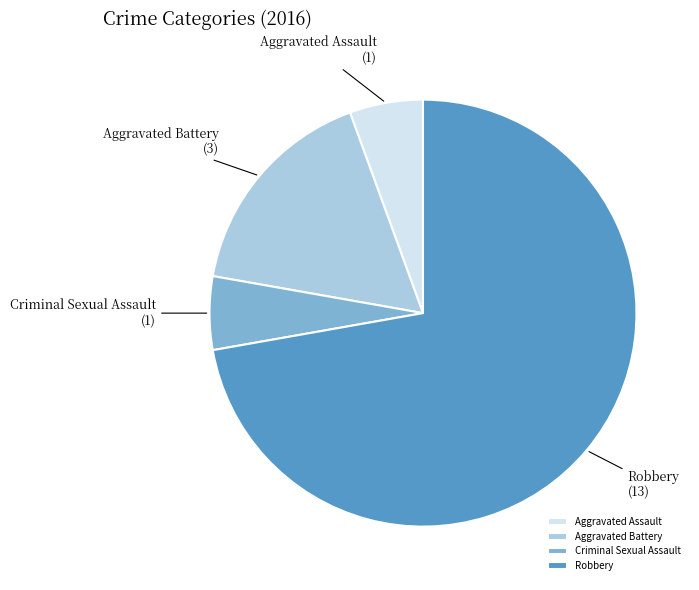

Is there a majority slice in this chart?

Yes